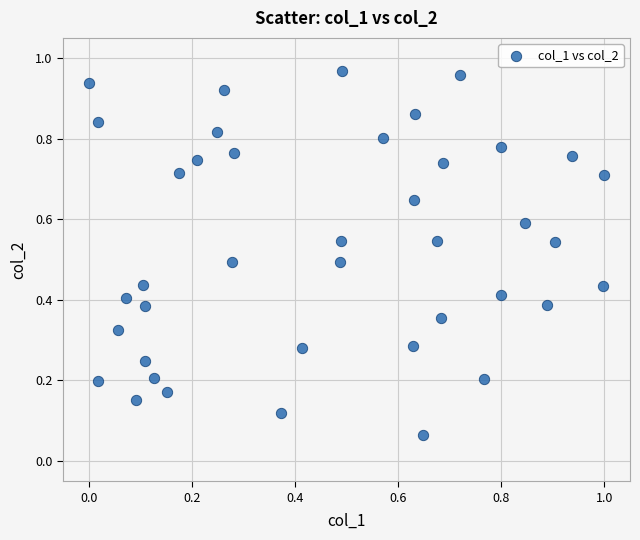

How many data points are displayed?

40